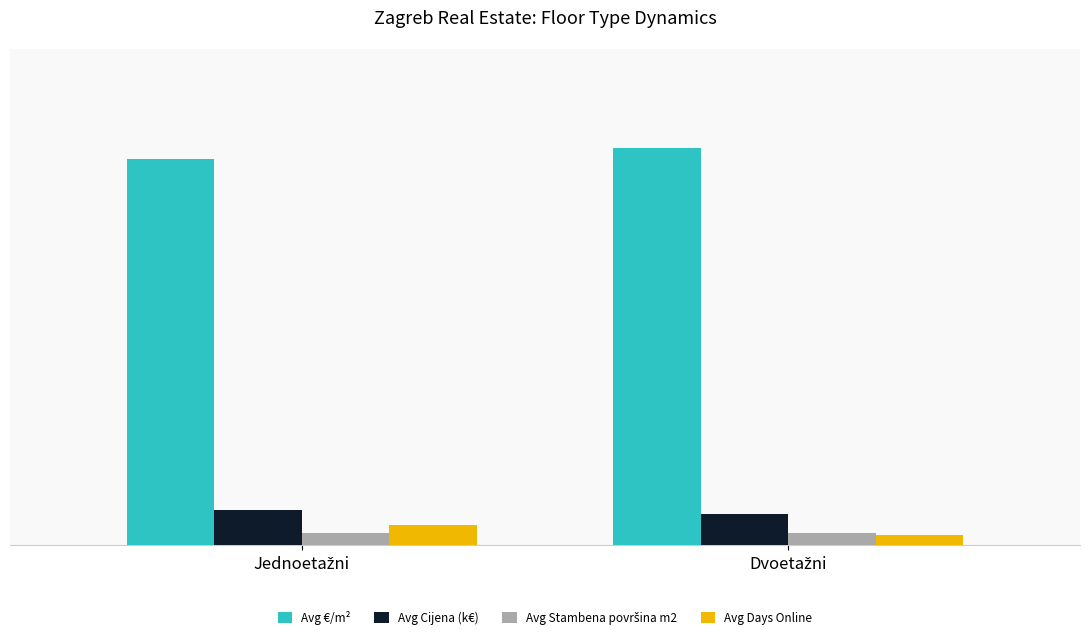

Are the bars grouped side by side (vs. stacked)?

Yes